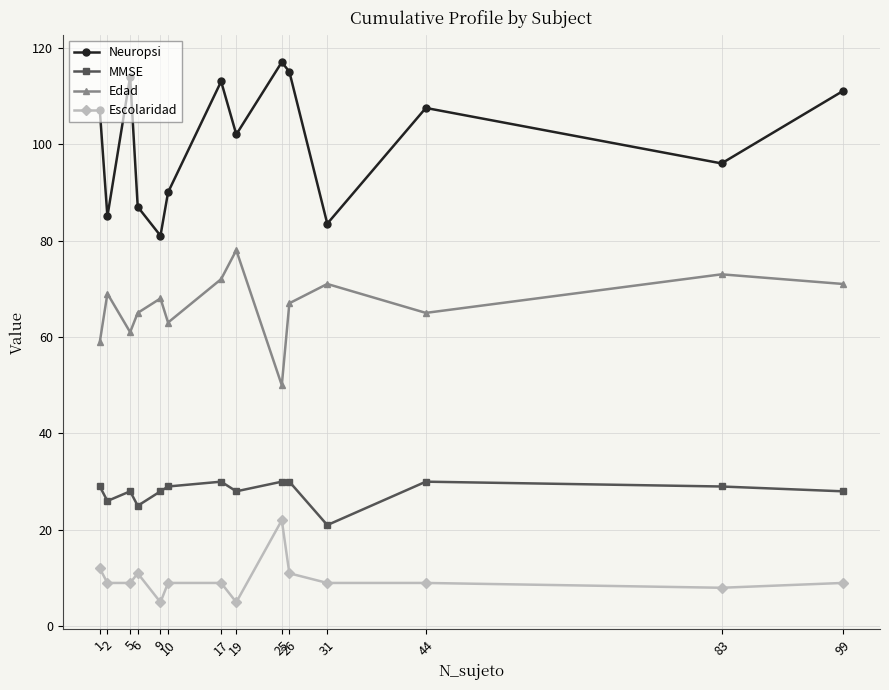

How many distinct data groups are displayed?

4